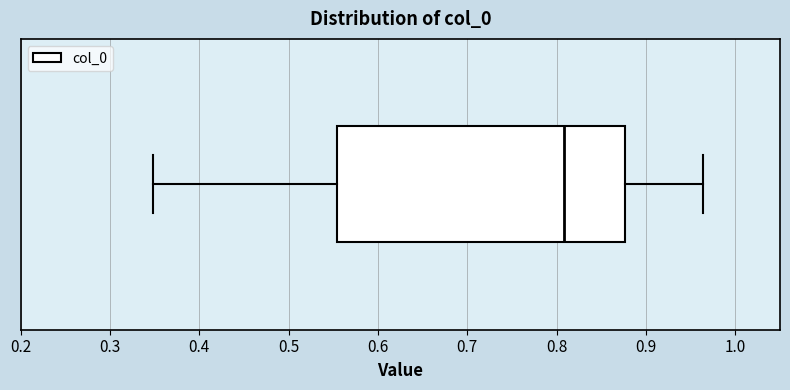

Read this box plot against the x-axis: the position of the median line, the range covered by the box, and the ends of both whiskers. The values are not printed on the chart, so give them approximately, as read against the axis.

median 0.81, box 0.55 to 0.88, whiskers 0.35 to 0.96